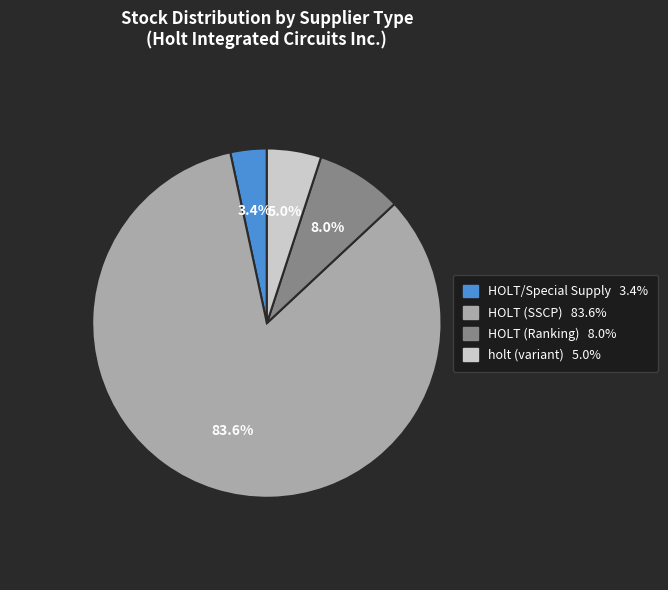

Is there any slice that represents more than half of the pie?

Yes